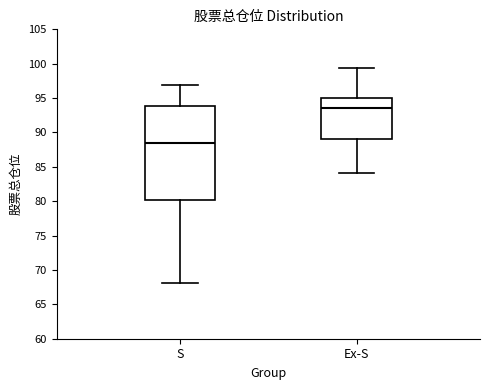

Which box is the tallest, from its lower edge to its upper edge?

S